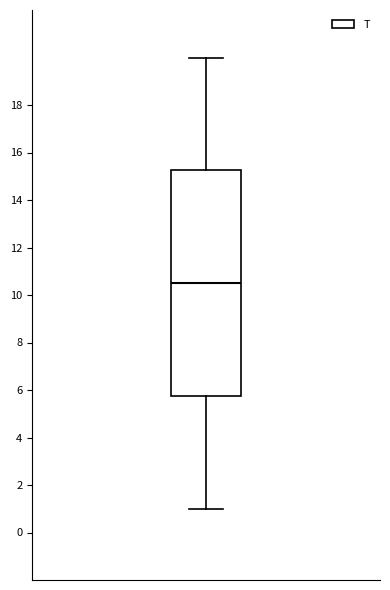

Transcribe this box plot: give where the median line is, the range the box spans, and where the two whiskers end, as read against the y-axis. The values are not printed on the chart, so give them approximately, as read against the axis.

median 10.6, box 5.8 to 15.2, whiskers 1.0 to 20.0